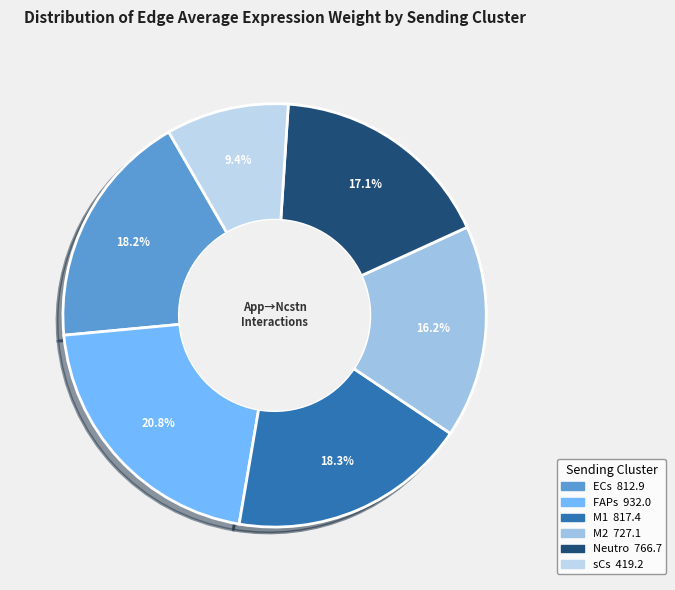

To the nearest percent, what portion does ECs represent?

18%